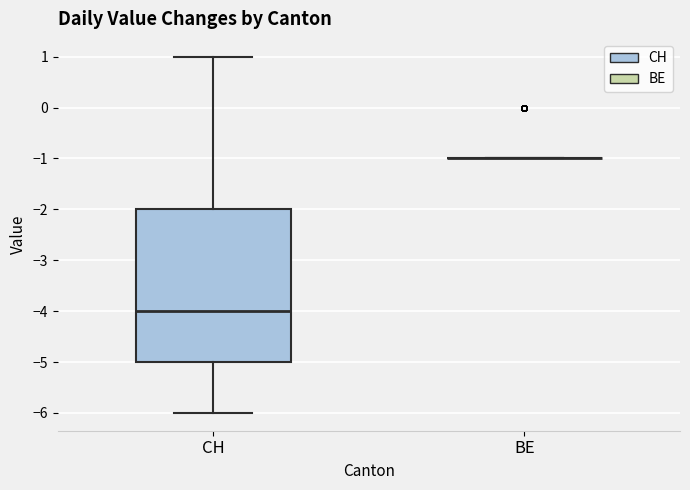

Where does the lower whisker of the box for CH end on the y-axis? The values are not printed on the chart, so give them approximately, as read against the axis.

-6